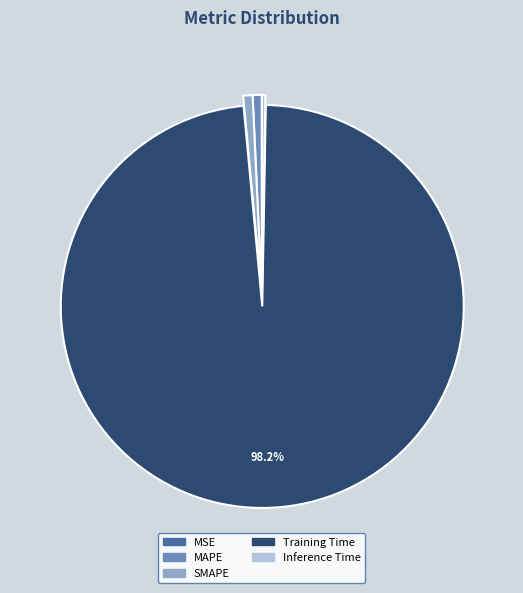

Which slice is the largest?

Training Time